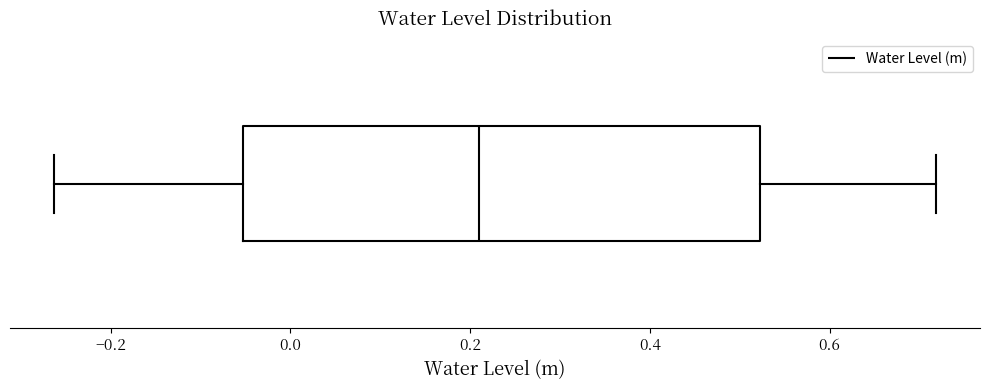

Where is the left edge of the box on the x-axis? The values are not printed on the chart, so give them approximately, as read against the axis.

-0.06